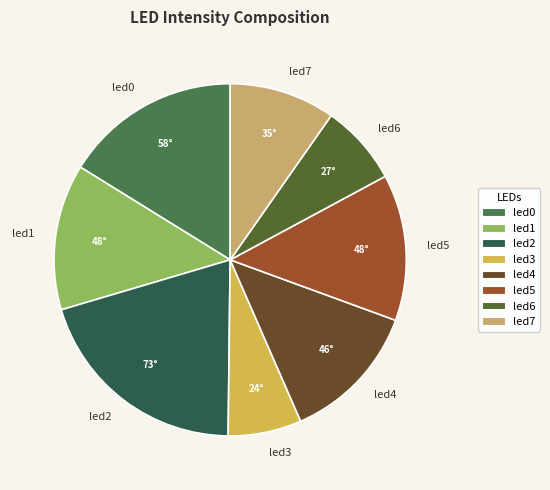

Is it true that led3 is 19% of the pie?

False